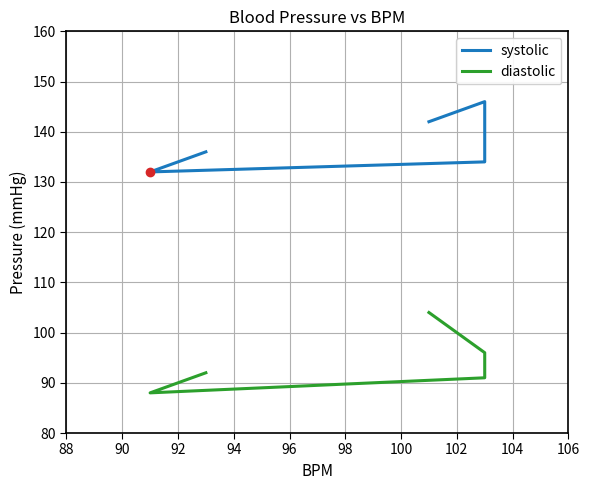

Between 90 and 92, which series saw the biggest shift?

systolic